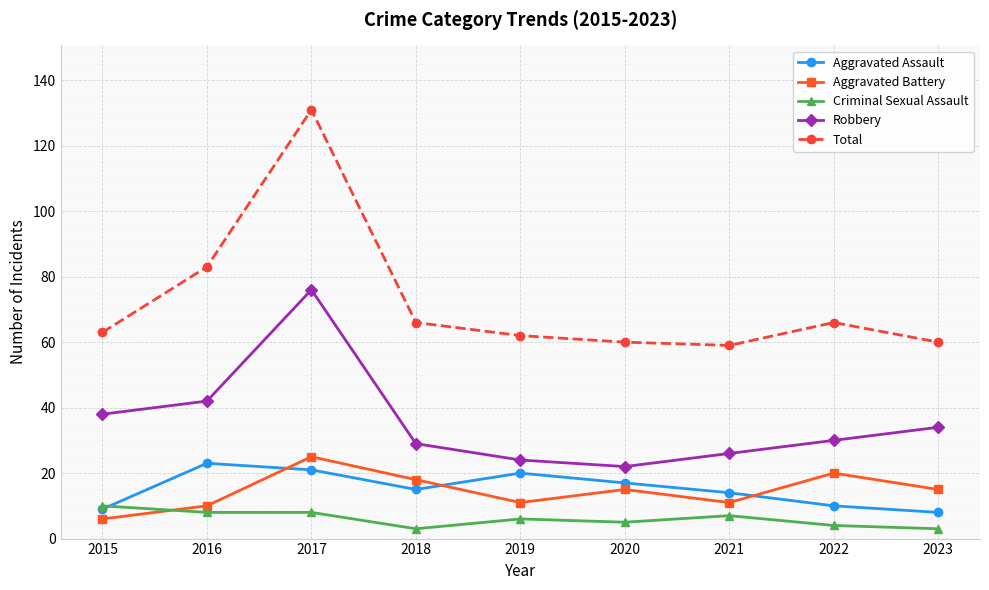

Which series has the widest spread of values?

Total